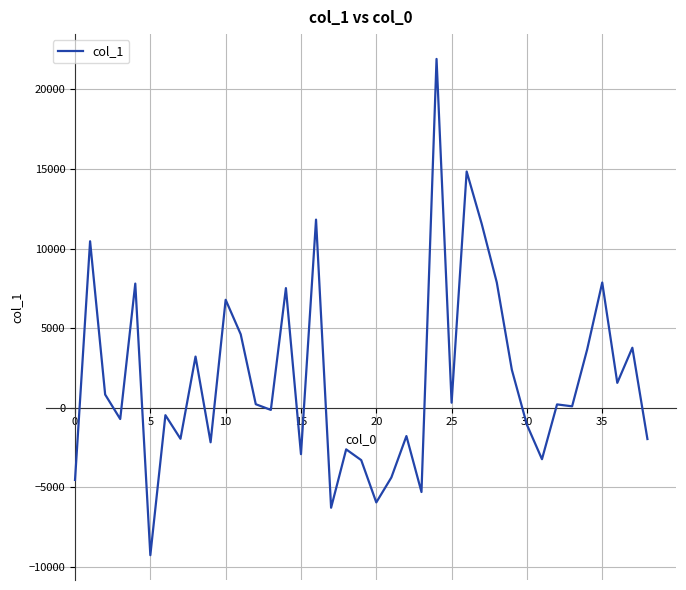

What is the smallest value displayed?

-9278.6